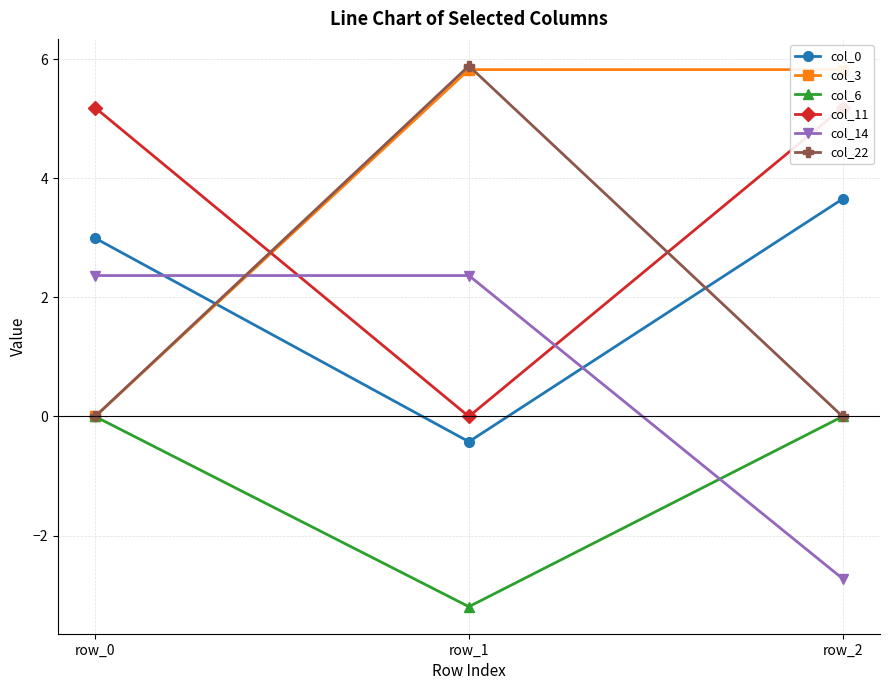

Which series has the largest range (max minus min)?

col_22